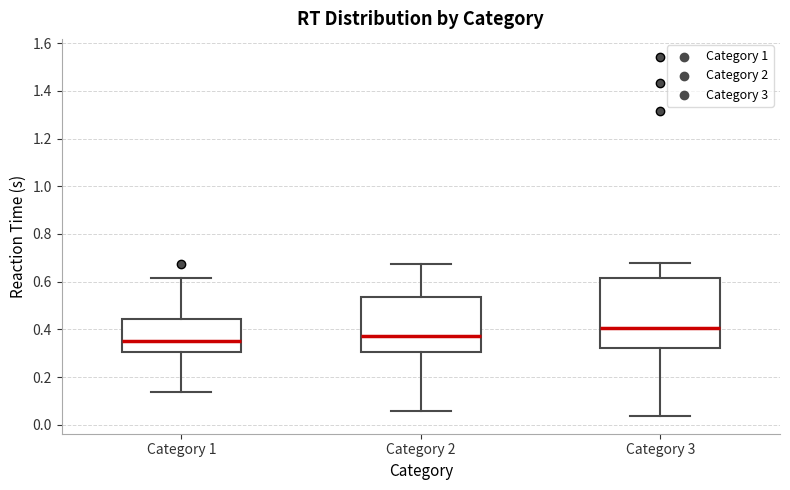

Reading left to right, read every box against the y-axis: the position of its median line, the range the box covers, and the ends of its whiskers. The values are not printed on the chart, so give them approximately, as read against the axis.

Category 1: median 0.36, box 0.30 to 0.44, whiskers 0.14 to 0.62
Category 2: median 0.38, box 0.30 to 0.54, whiskers 0.06 to 0.68
Category 3: median 0.40, box 0.32 to 0.62, whiskers 0.04 to 0.68